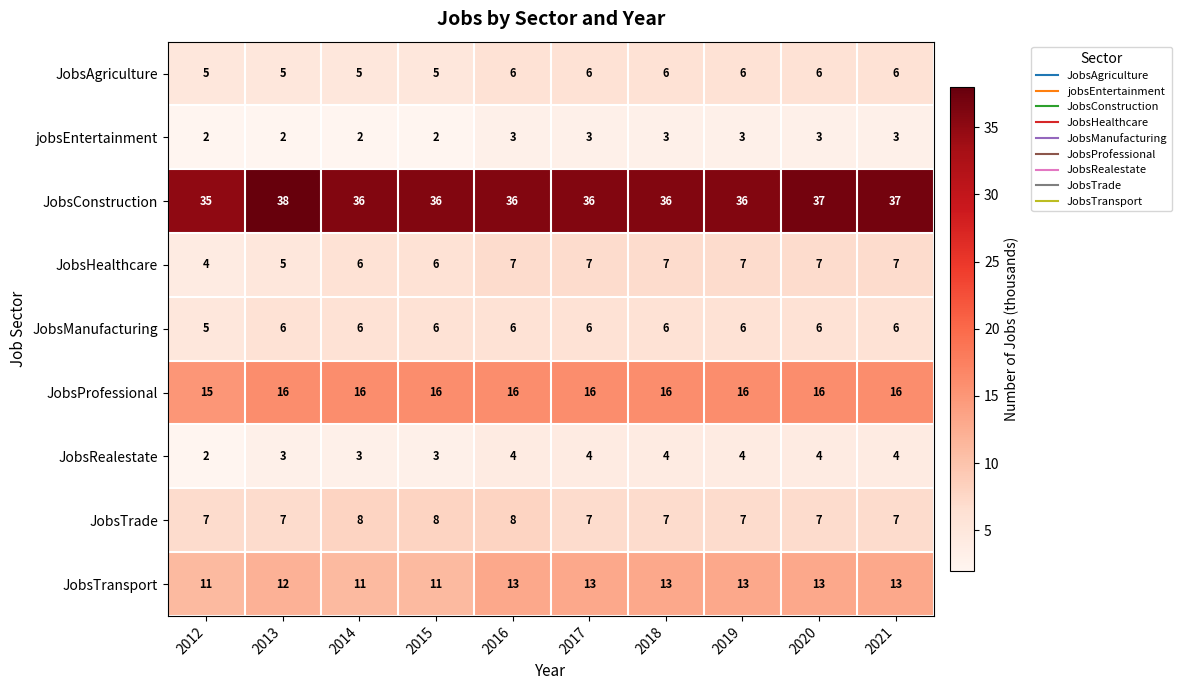

What is the average value of the JobsAgriculture series?

6